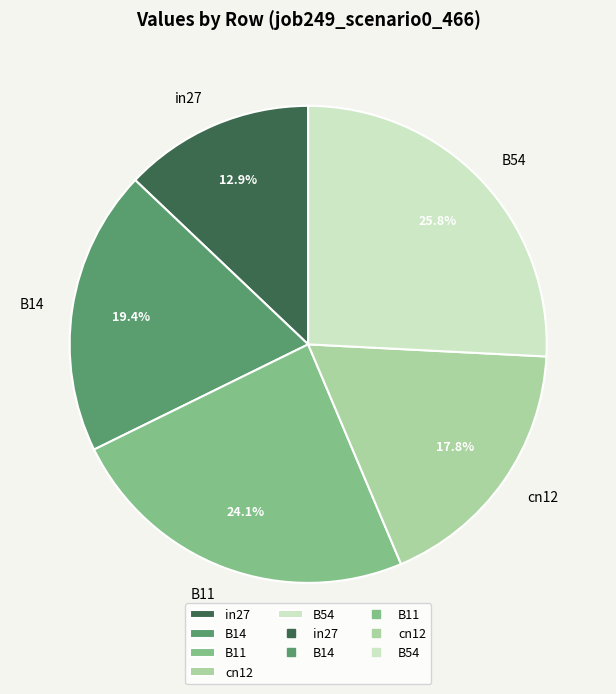

To the nearest percent, what is the difference between the largest and smallest slice percentages?

13%